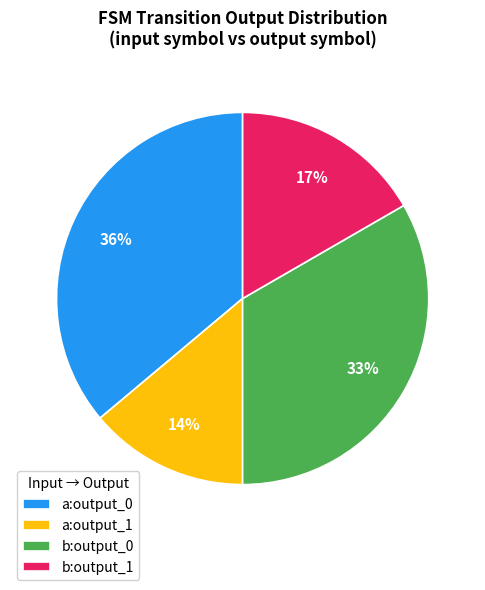

Do b:output_0 and a:output_0 together represent more than half of the pie?

Yes